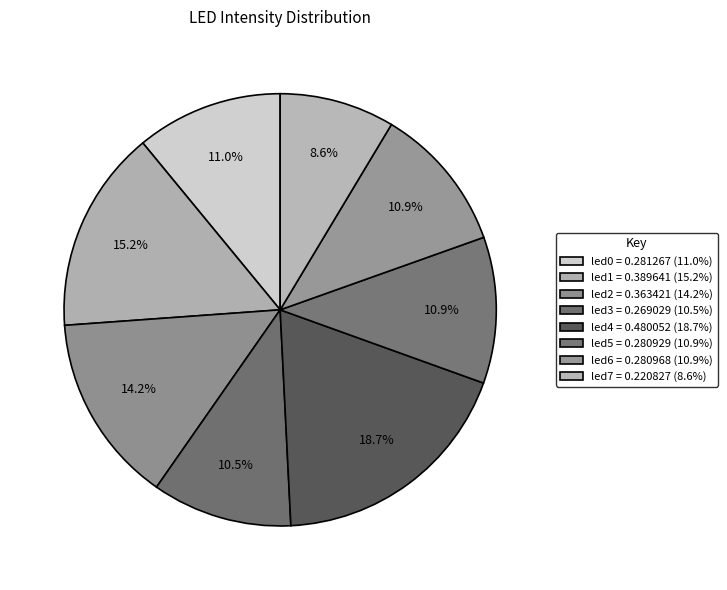

How many segments does this pie chart have?

8